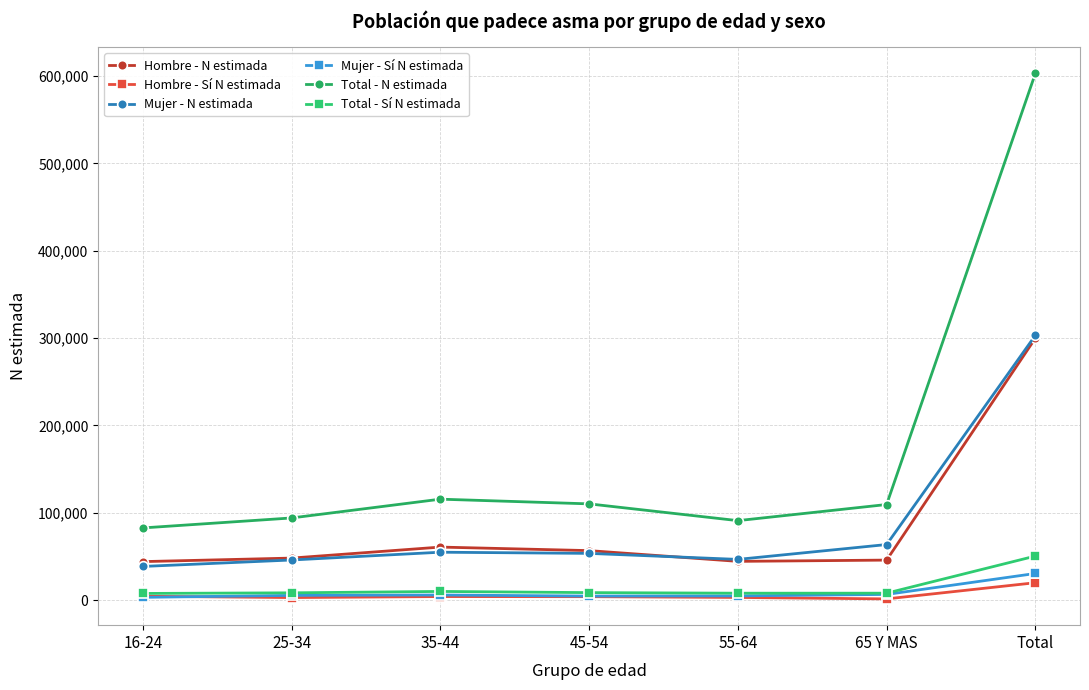

The Total - N estimada series shows 131817 at 55-64. True or false?

False